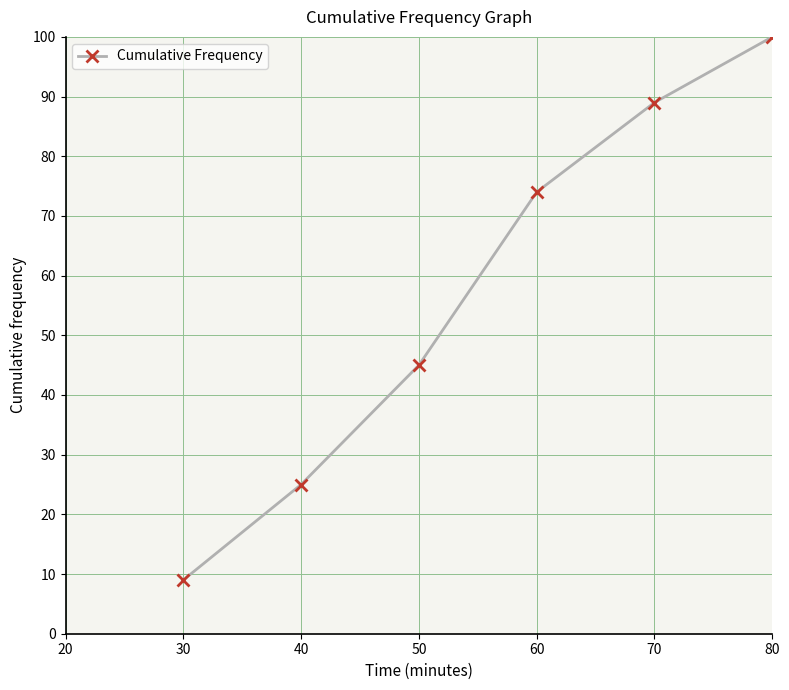

List the labels in order of value, largest first.

80, 70, 60, 50, 40, 30